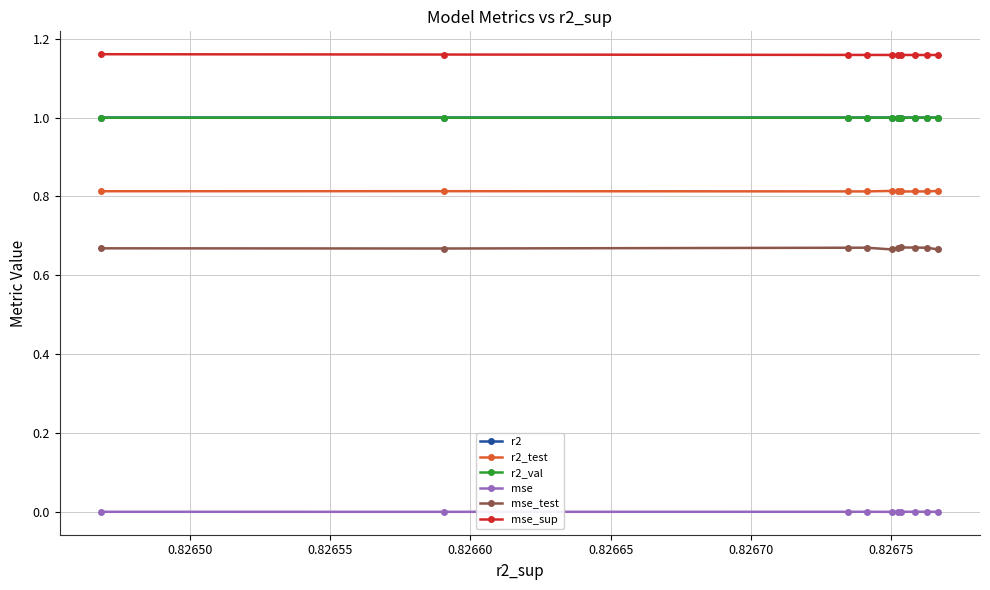

Rank the series by their maximum value, from highest to lowest.

mse_sup, r2, r2_val, r2_test, mse_test, mse